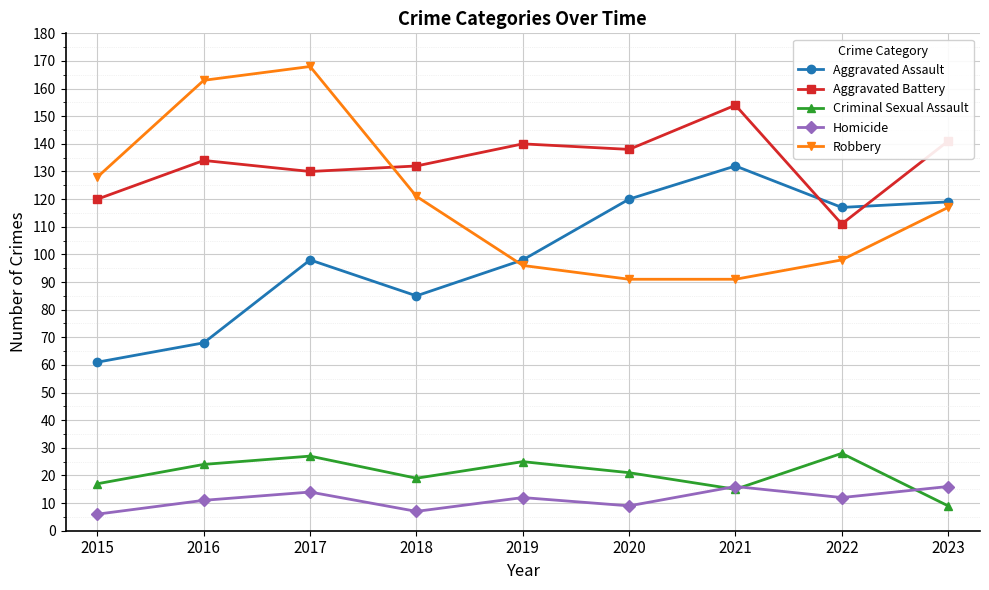

How many values in the Criminal Sexual Assault series are below 21?

4